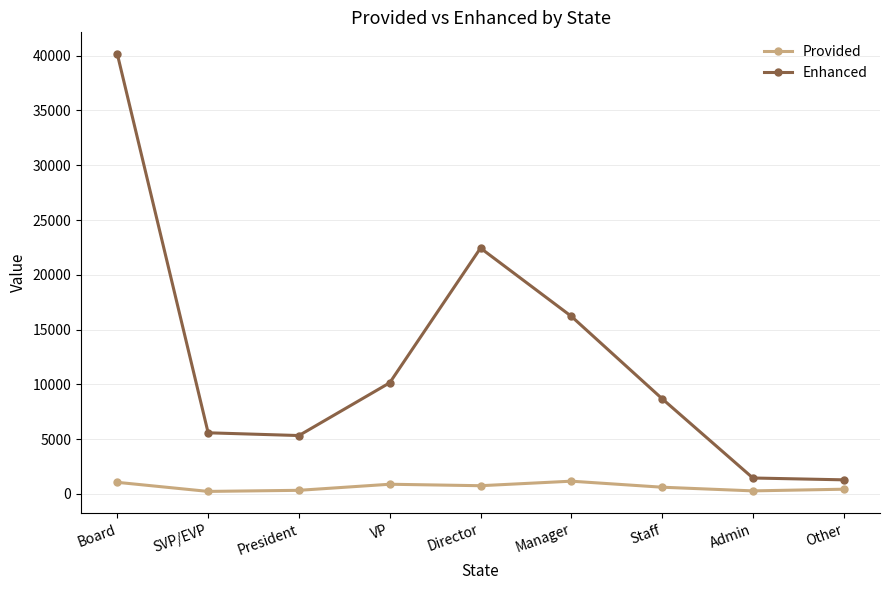

True or false: Provided has a value of 423 at Other.

True